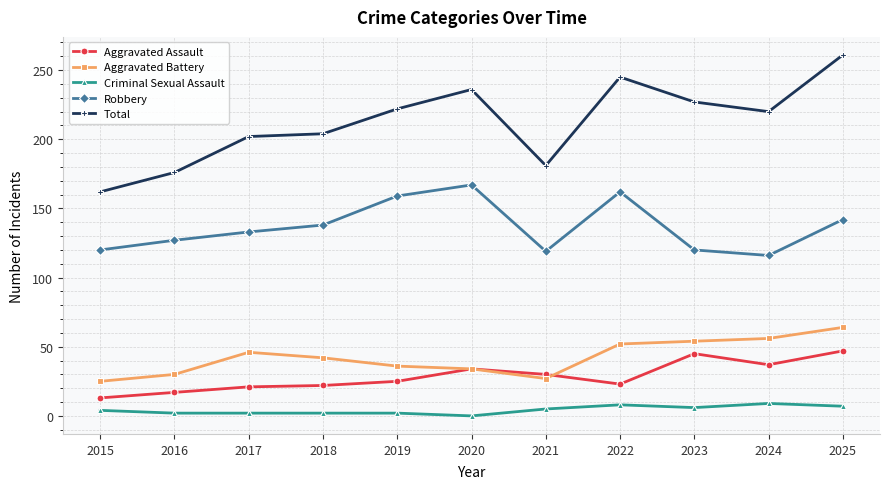

List the series in order of their peak value, lowest first.

Criminal Sexual Assault, Aggravated Assault, Aggravated Battery, Robbery, Total